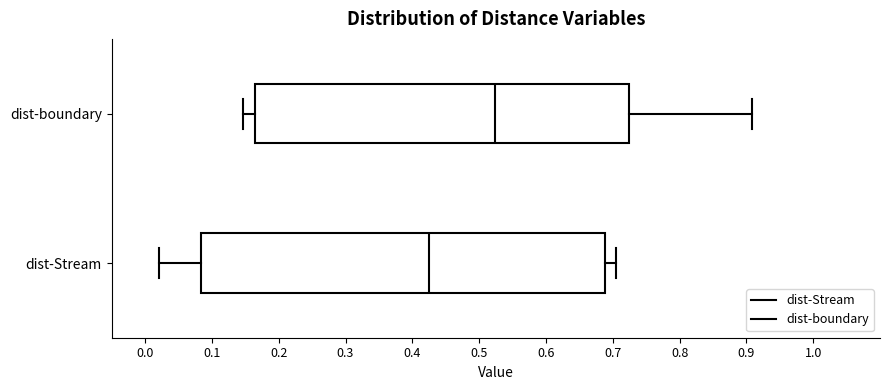

Which box's median line is the furthest to the left?

dist-Stream